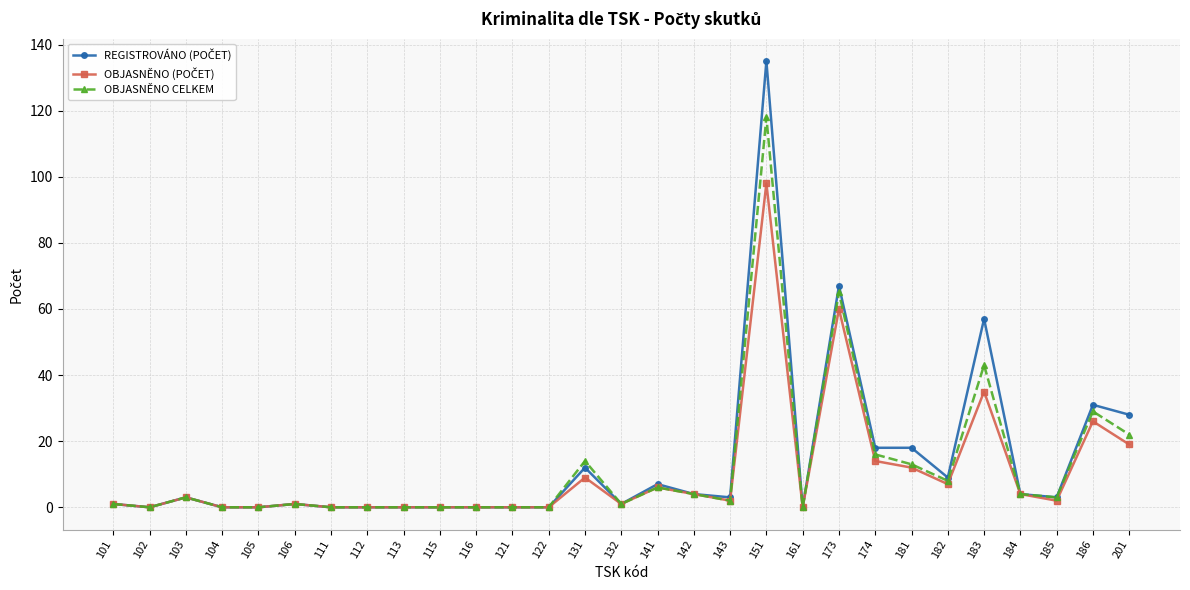

True or false: OBJASNĚNO CELKEM has more than 2 points higher than both neighbors.

True